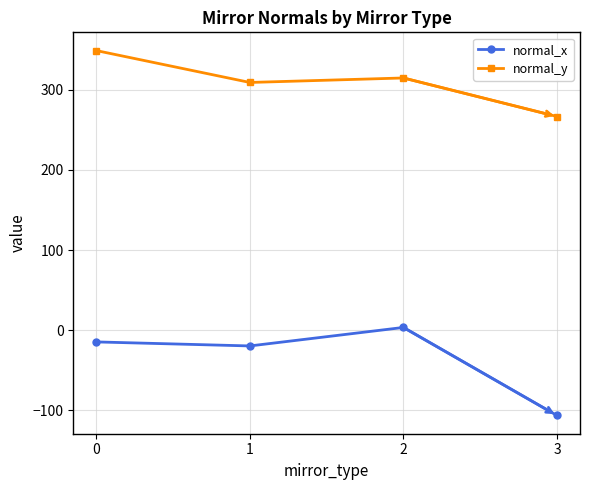

True or false: normal_y and normal_x cross at least once.

False